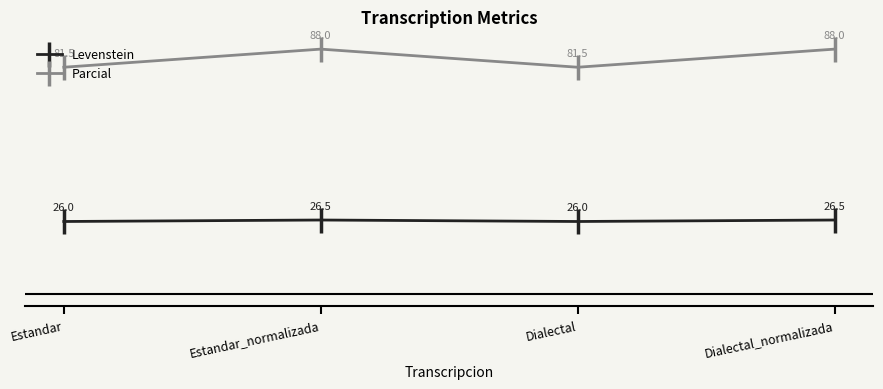

What is the sum of the Parcial values at Dialectal and Estandar_normalizada?

169.5